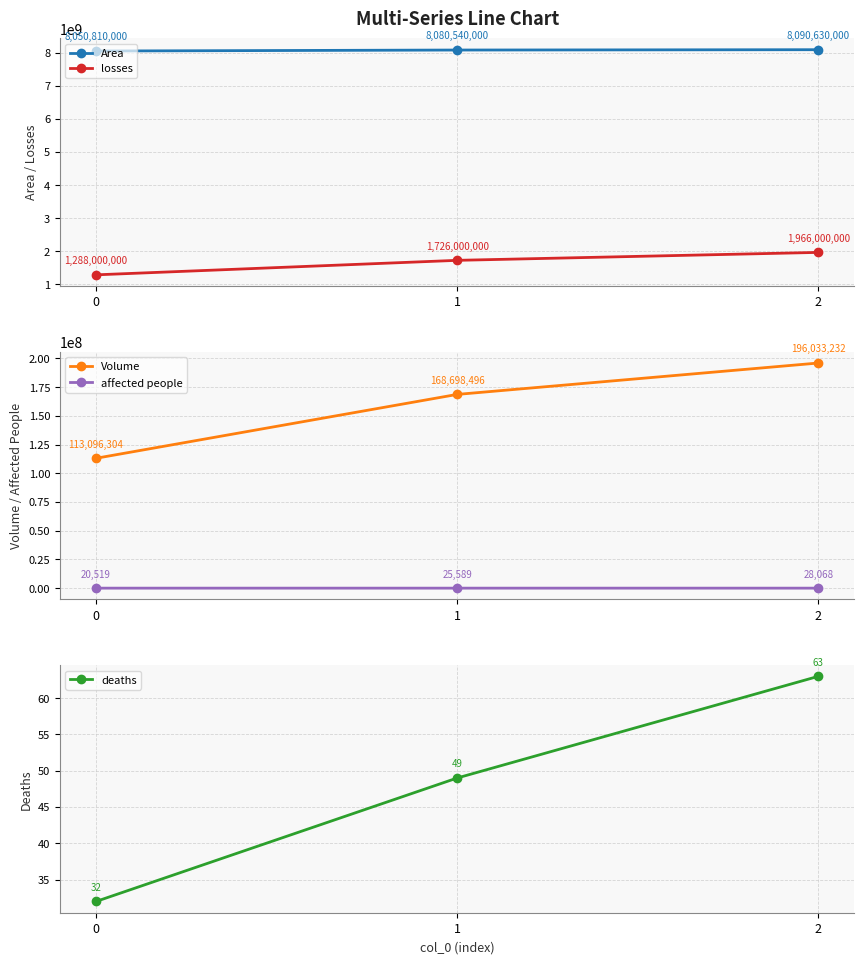

What is the value of the deaths point at the 2nd from the left?

49